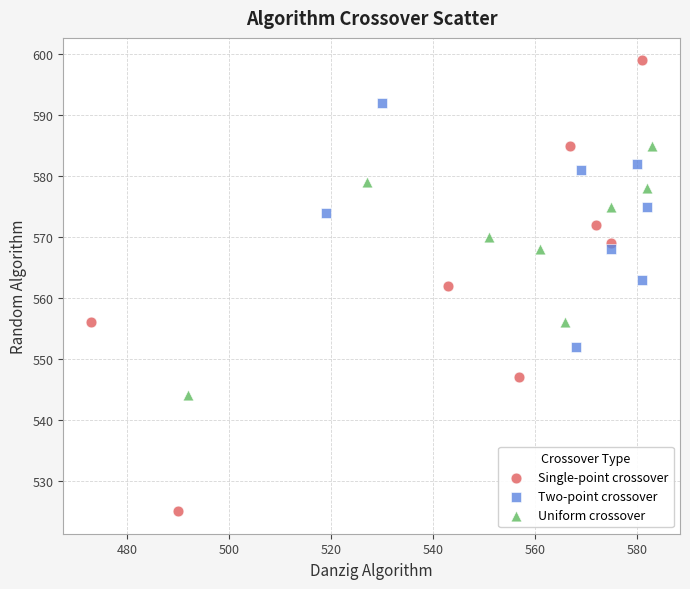

Which series contains the lowest Y value?

Single-point crossover